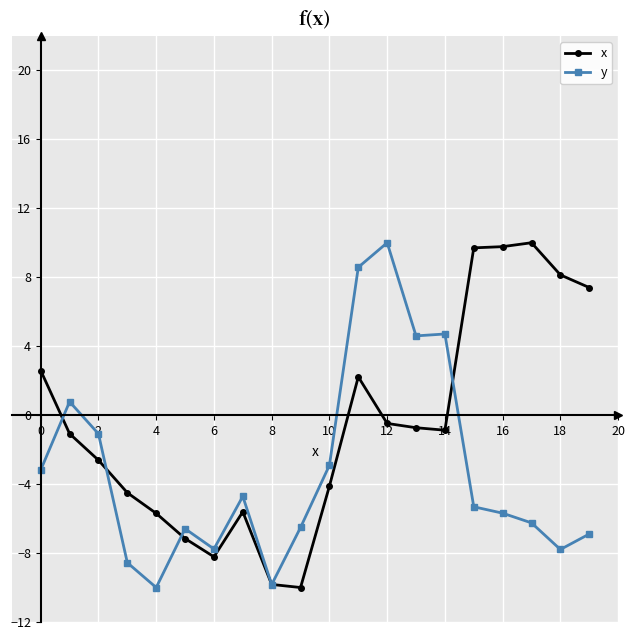

What is the minimum value shown in the chart?

-10.0